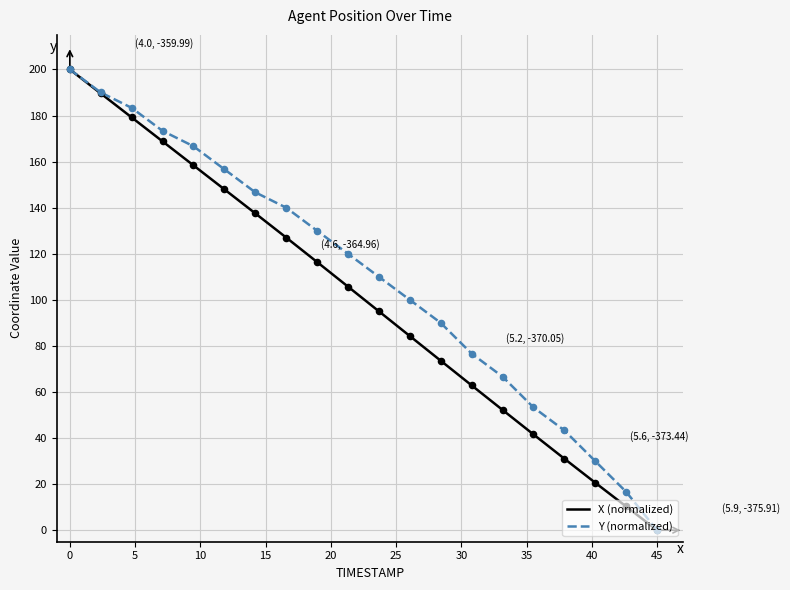

Which series has the largest total across all categories?

Y (normalized)